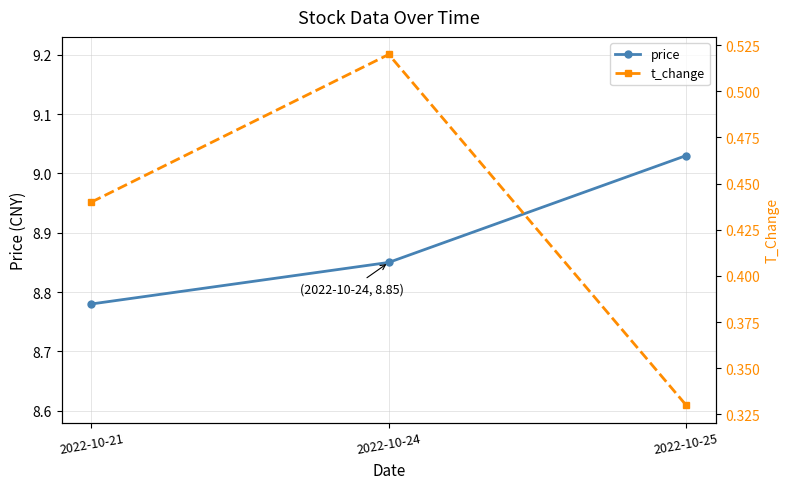

What is the sum of the price values at 2022-10-24 and 2022-10-21?

17.6